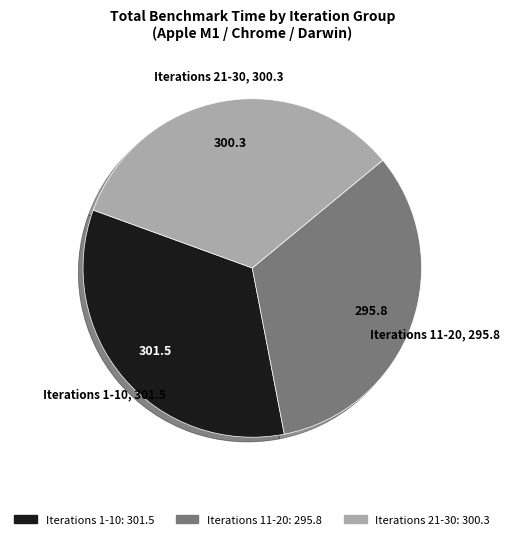

Count the number of slices in the pie.

3